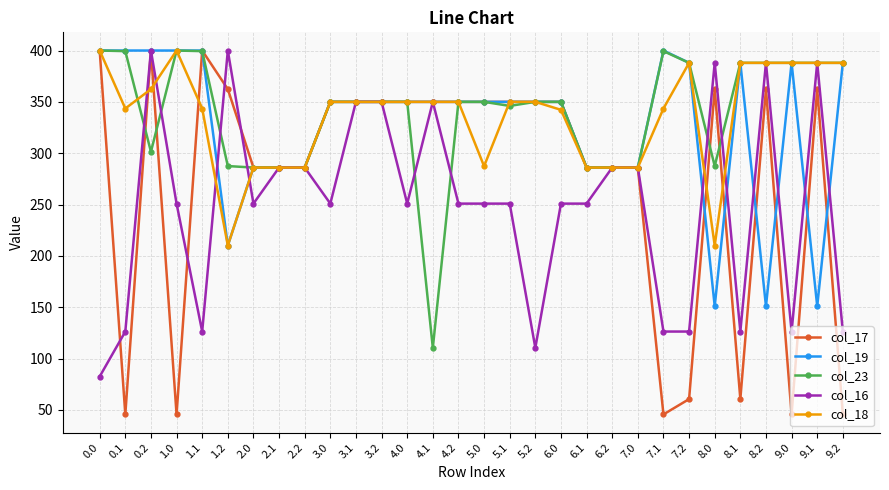

What is the maximum value for col_19?

400.0